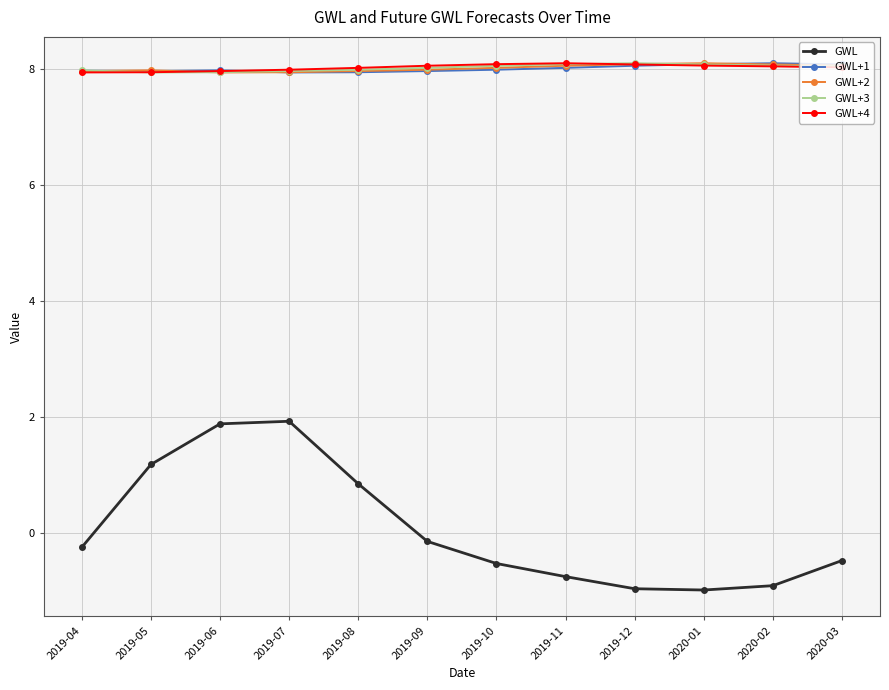

What is the greatest value displayed?

8.1